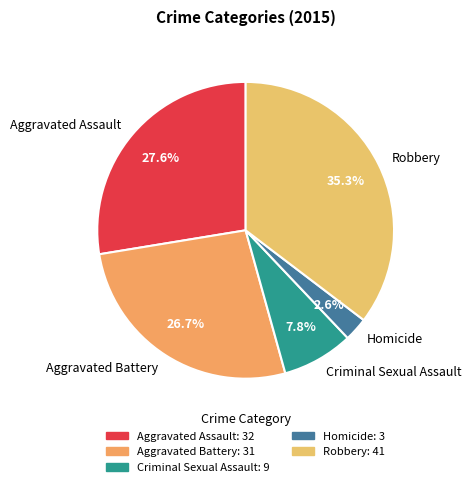

Which has a higher value, Homicide or Aggravated Assault?

Aggravated Assault